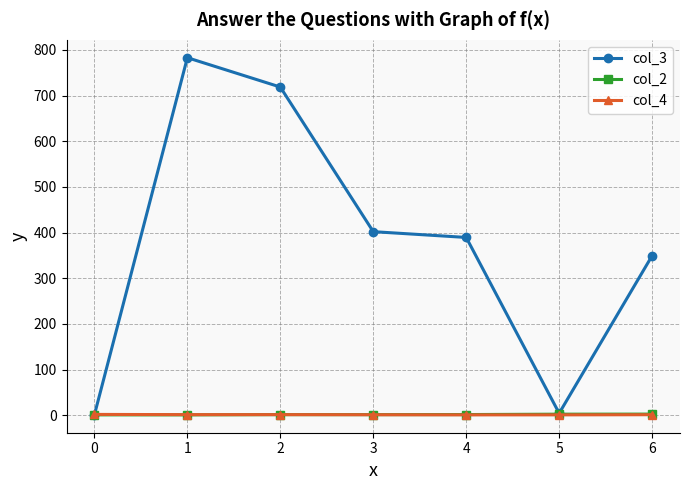

What is the sum of all col_3 values?

2647.4